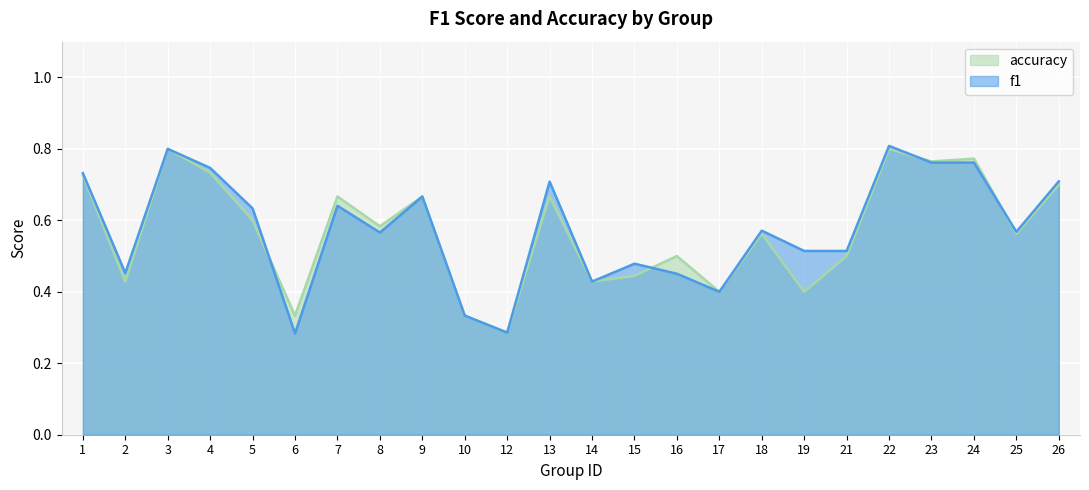

What is the sum of all f1 values?

13.8